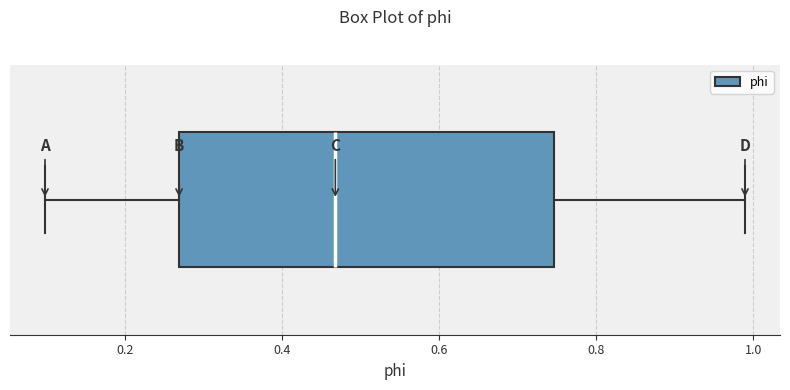

Read this box plot against the x-axis: the position of the median line, the range covered by the box, and the ends of both whiskers. The values are not printed on the chart, so give them approximately, as read against the axis.

median 0.46, box 0.26 to 0.74, whiskers 0.10 to 0.98